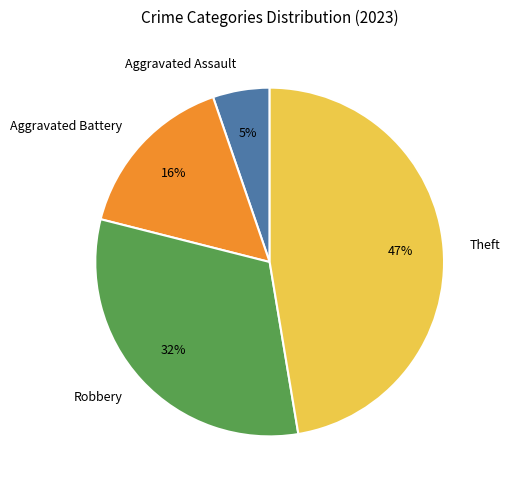

Which slice is the smallest?

Aggravated Assault